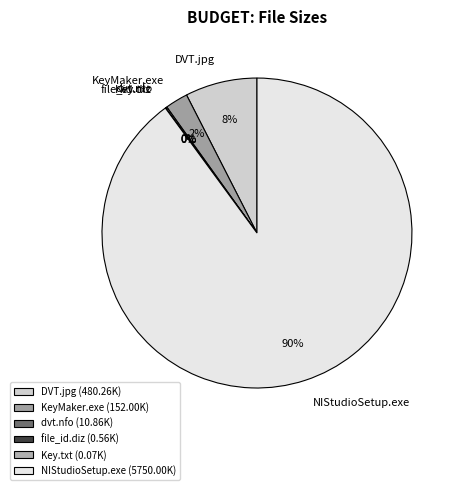

Which slice is the largest?

NIStudioSetup.exe